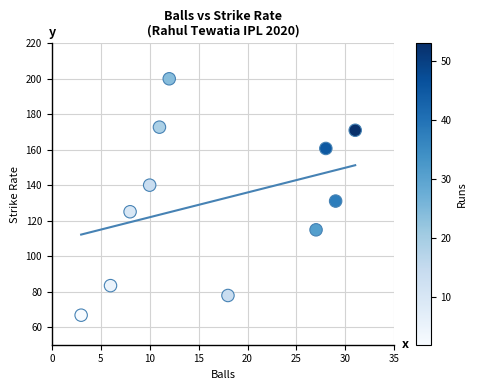

What is the range of Y values (max minus min)?

133.3